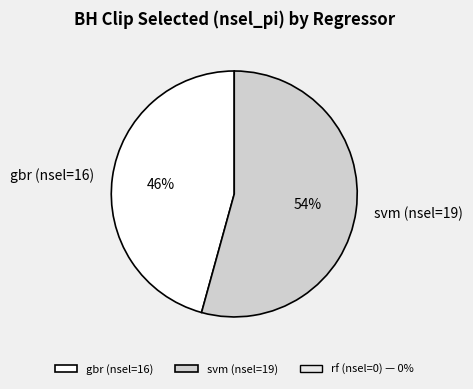

To the nearest percent, what is the average slice percentage?

50%